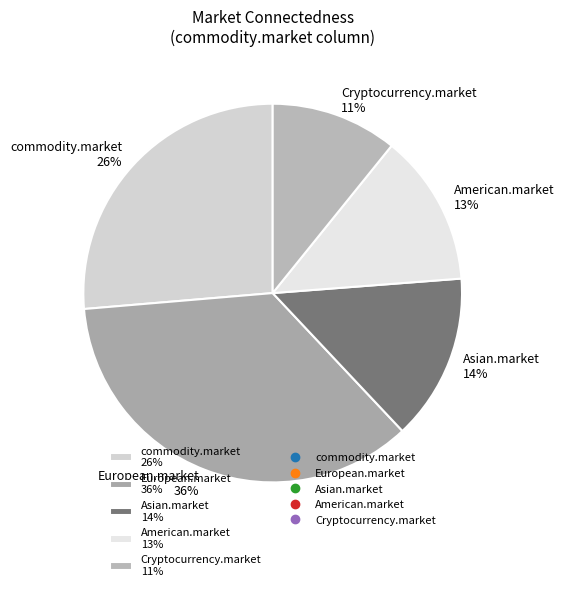

Rank the categories by value from lowest to highest.

Cryptocurrency.market, American.market, Asian.market, commodity.market, European.market